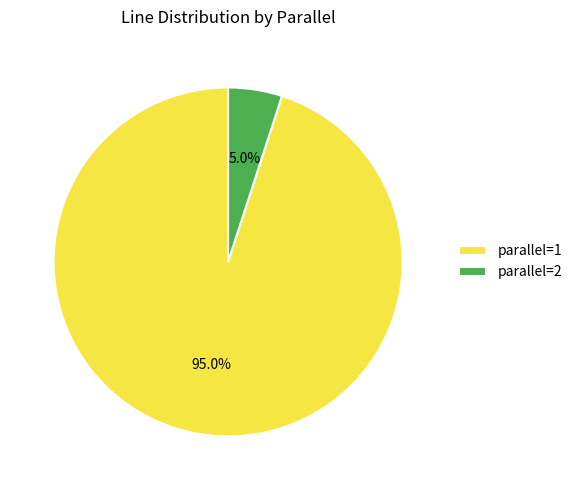

What percentage is NOT represented by parallel=1?

5.0%